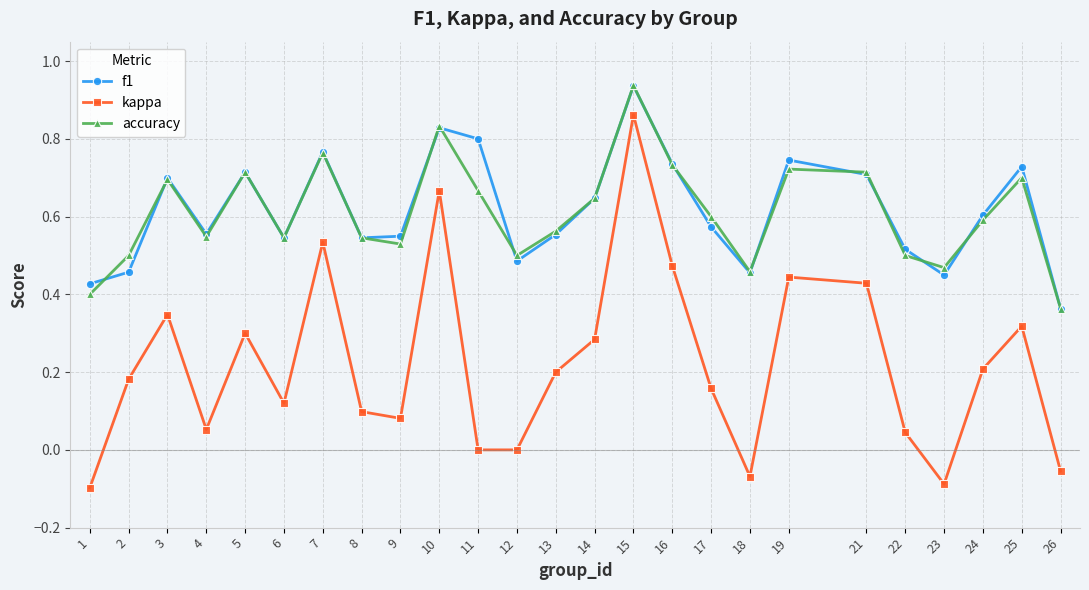

At which category does f1 reach its first local valley?

4